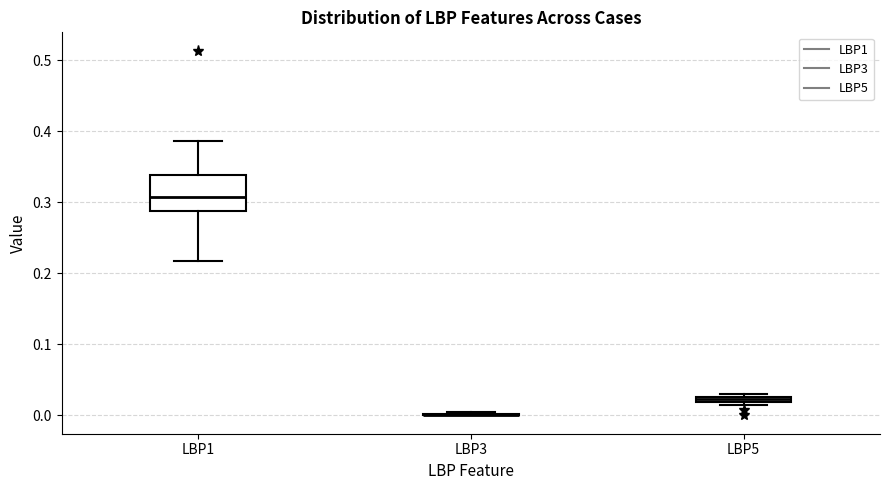

Comparing the boxes themselves (not the whiskers), which one is the tallest?

LBP1